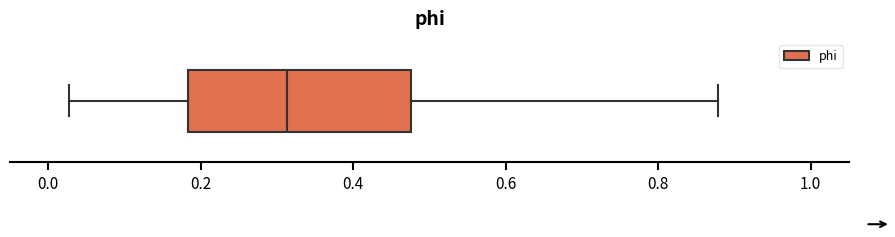

Transcribe this box plot: give where the median line is, the range the box spans, and where the two whiskers end, as read against the x-axis. The values are not printed on the chart, so give them approximately, as read against the axis.

median 0.32, box 0.18 to 0.48, whiskers 0.02 to 0.88